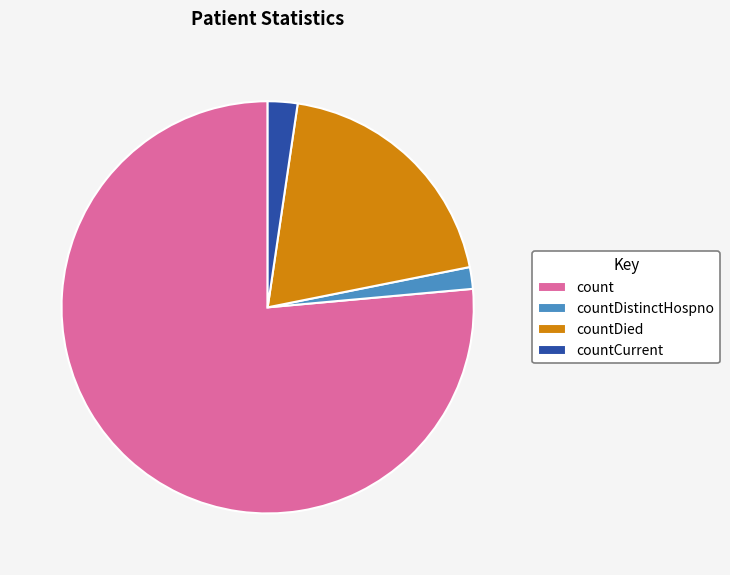

Between count and countCurrent, which is larger?

count